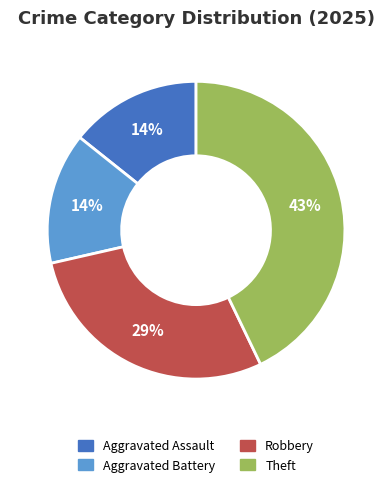

Is there a majority slice in this chart?

No